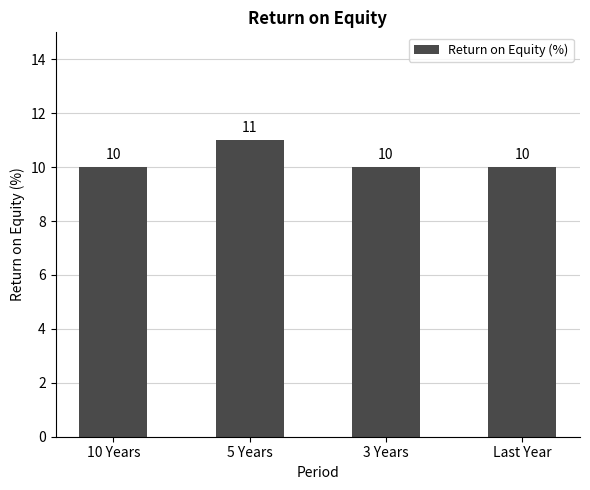

What is the smallest value displayed?

10